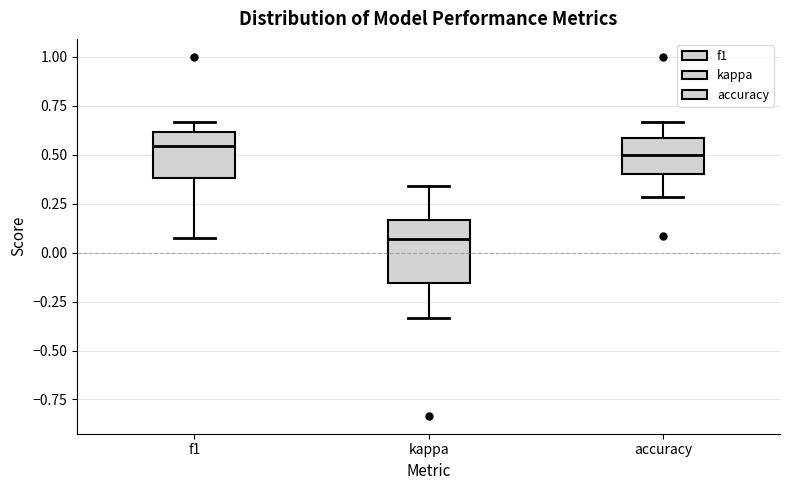

Where does the lower whisker of the box for accuracy end on the y-axis? The values are not printed on the chart, so give them approximately, as read against the axis.

0.30